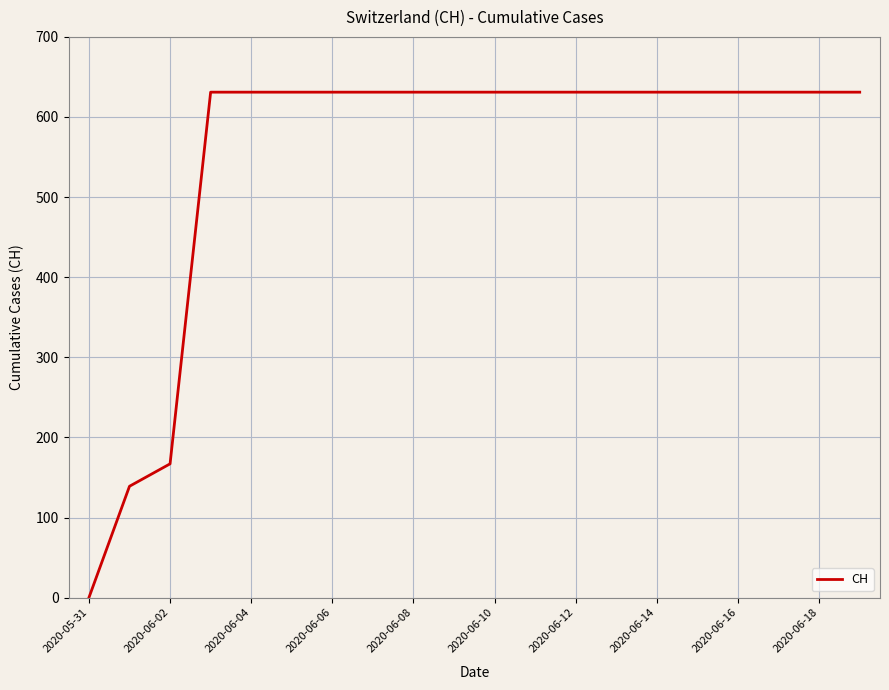

How many positive values are there?

19